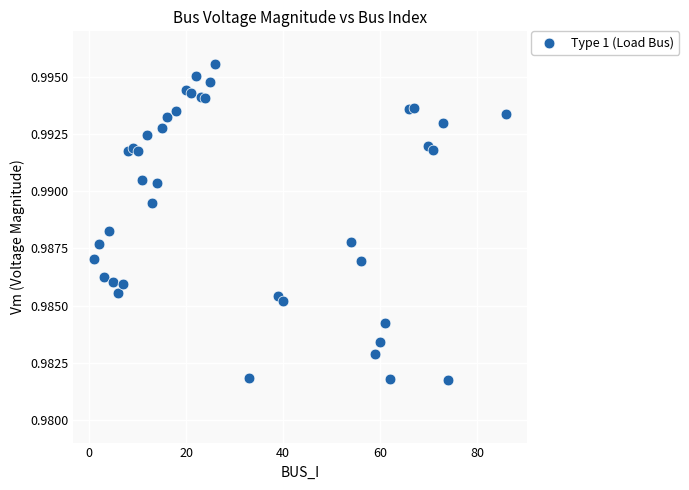

What is the range of X values (max minus min)?

85.0